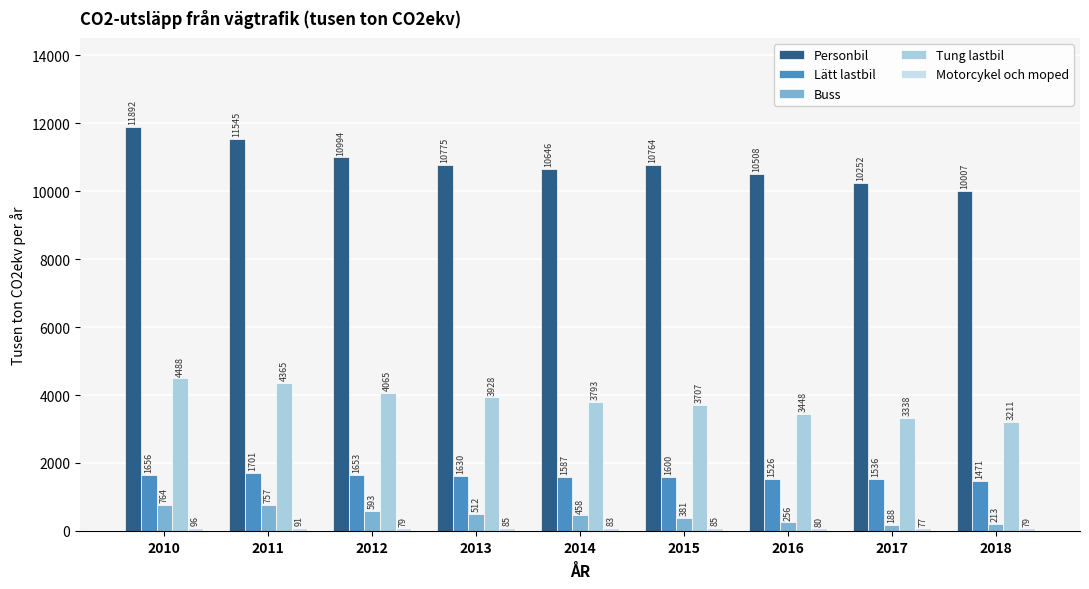

Count the number of data series in this chart.

5